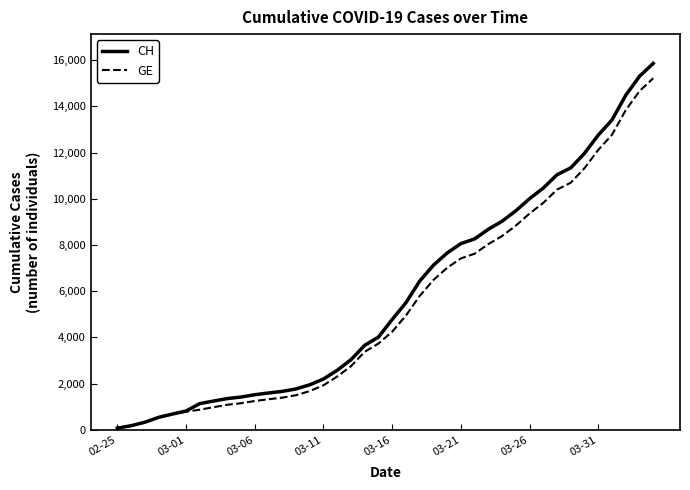

Which series has the widest spread of values?

CH